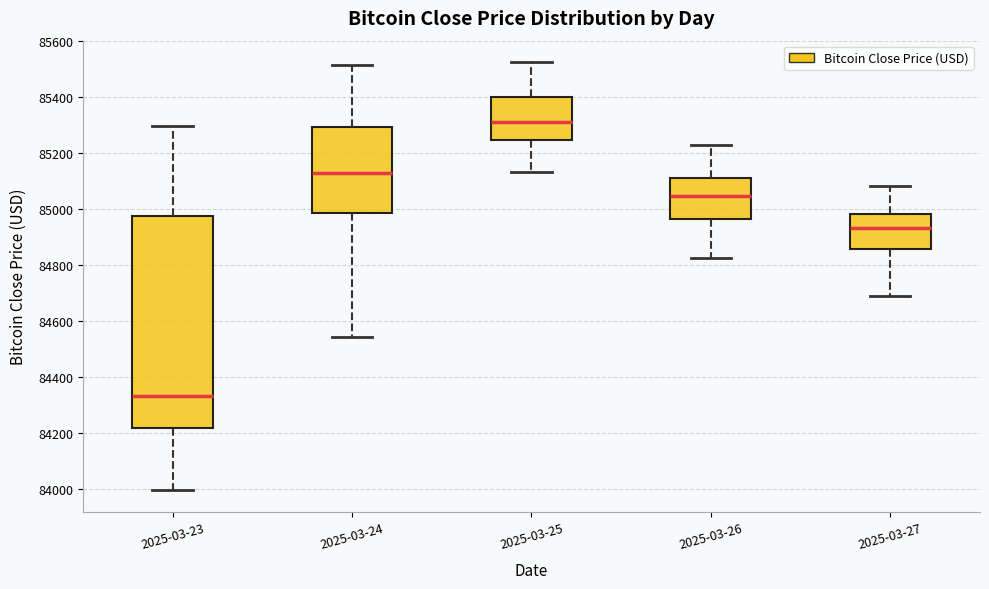

Reading left to right, read every box against the y-axis: the position of its median line, the range the box covers, and the ends of its whiskers. The values are not printed on the chart, so give them approximately, as read against the axis.

2025-03-23: median 84340, box 84220 to 84980, whiskers 84000 to 85300
2025-03-24: median 85120, box 84980 to 85300, whiskers 84540 to 85520
2025-03-25: median 85320, box 85240 to 85400, whiskers 85140 to 85520
2025-03-26: median 85040, box 84960 to 85100, whiskers 84820 to 85240
2025-03-27: median 84940, box 84860 to 84980, whiskers 84680 to 85080